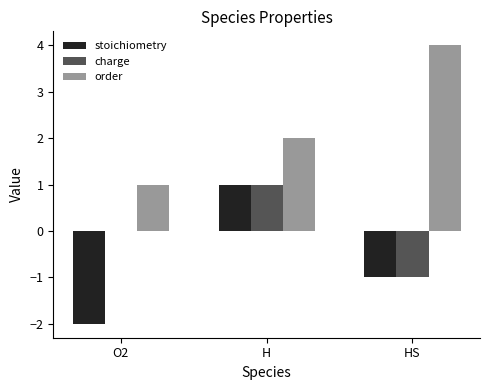

Reading left to right, transcribe all the data shown in this chart.

stoichiometry: O2=-2	H=1	HS=-1
charge: O2=0	H=1	HS=-1
order: O2=1	H=2	HS=4